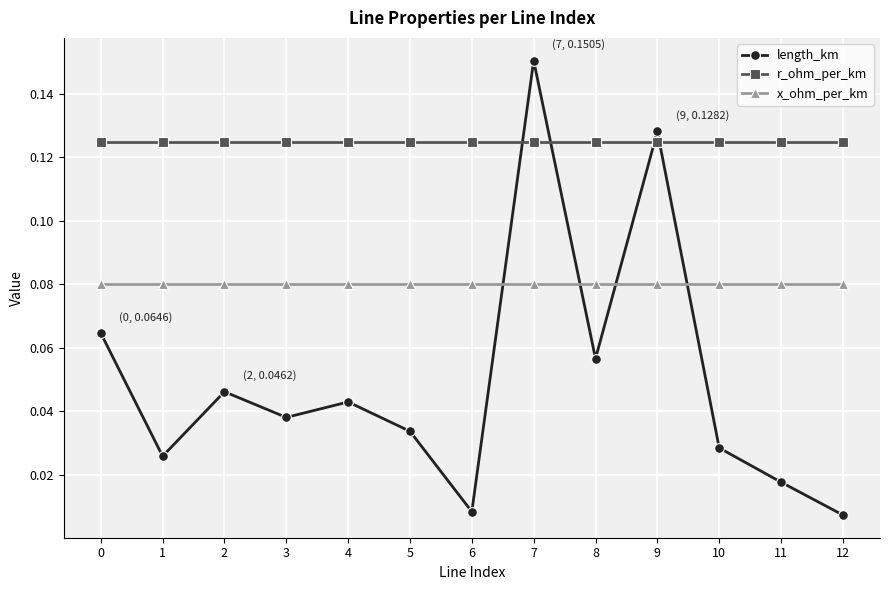

List the series in order of their peak value, lowest first.

x_ohm_per_km, r_ohm_per_km, length_km